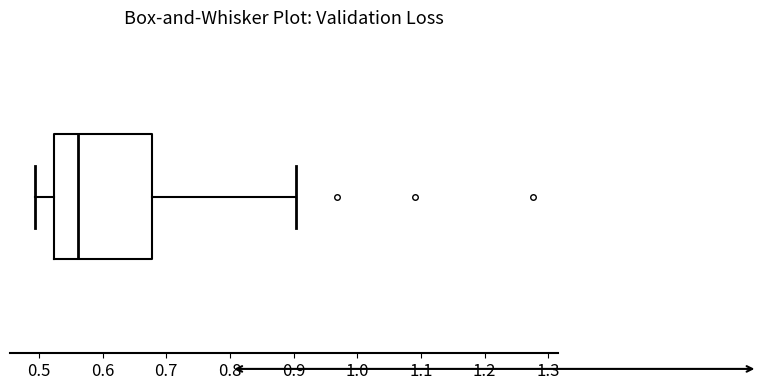

Where is the left edge of the box on the x-axis? The values are not printed on the chart, so give them approximately, as read against the axis.

0.52